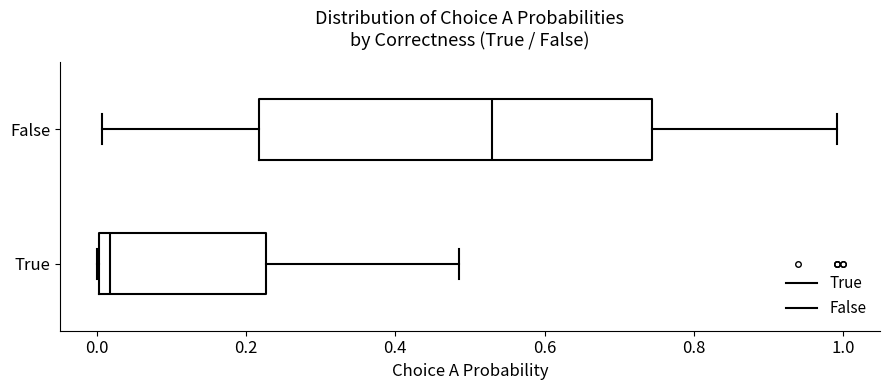

Reading bottom to top, transcribe this box plot: for each box, give where its median line is, the range the box spans, and where its two whiskers end, as read against the x-axis. The values are not printed on the chart, so give them approximately, as read against the axis.

True: median 0.02, box 0.00 to 0.22, whiskers 0.00 to 0.48
False: median 0.52, box 0.22 to 0.74, whiskers 0.00 to 1.00